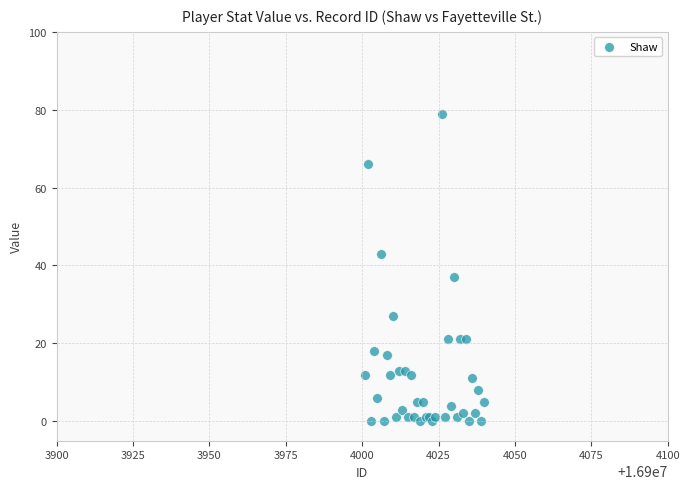

What Y value in the scatter plot is closest to 39?

37